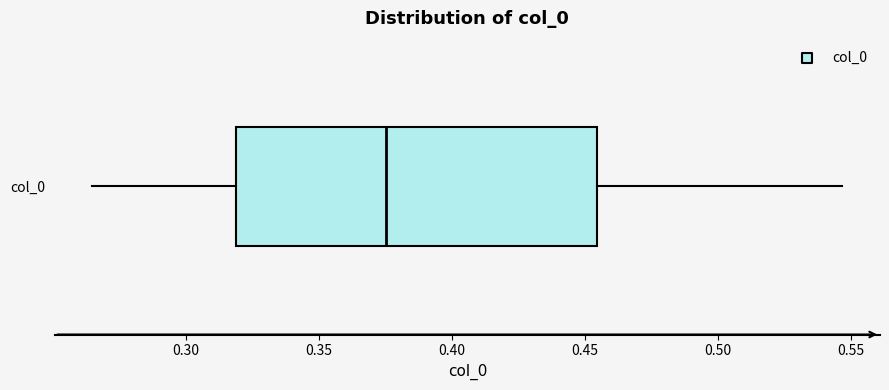

Read this box plot against the x-axis: the position of the median line, the range covered by the box, and the ends of both whiskers. The values are not printed on the chart, so give them approximately, as read against the axis.

median 0.375, box 0.320 to 0.455, whiskers 0.265 to 0.545